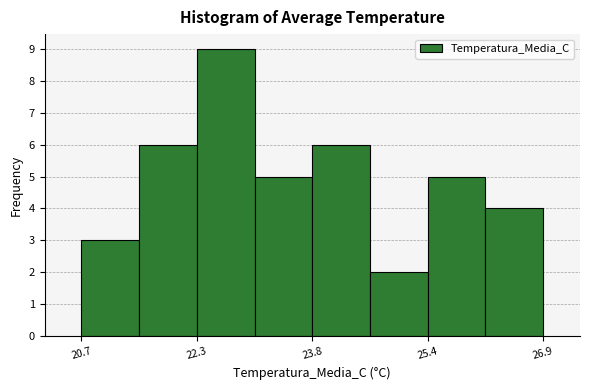

Read against the x-axis, roughly where is the centre of the tallest bar?

22.6